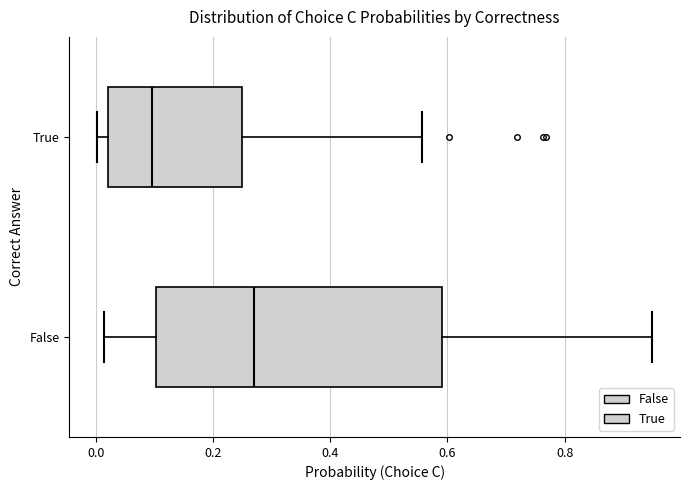

Which box is the widest, from its left edge to its right edge?

False